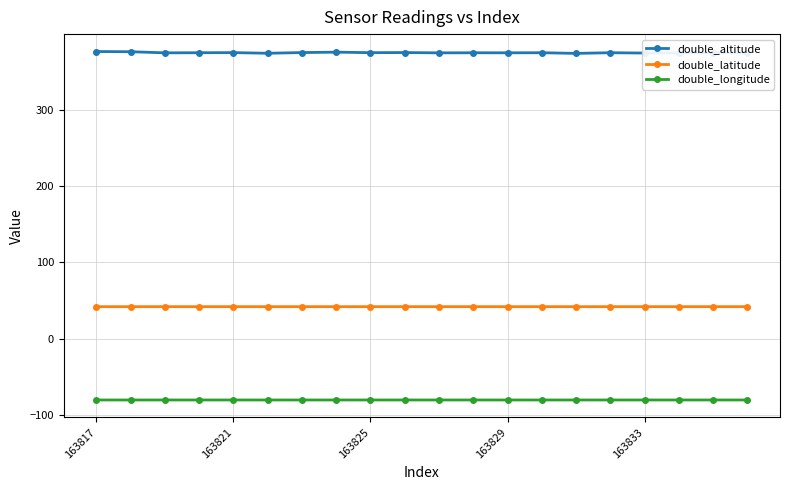

What is the value of the double_latitude point at the 8th from the left?

42.0